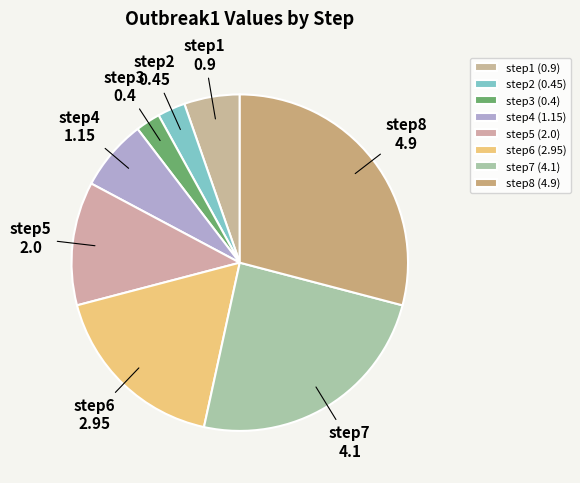

How many slices are in this pie chart?

8